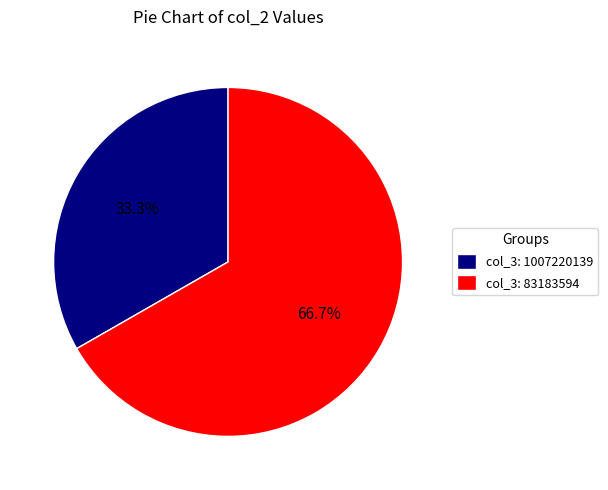

To the nearest percent, what is the difference between the largest and smallest slice percentages?

33%